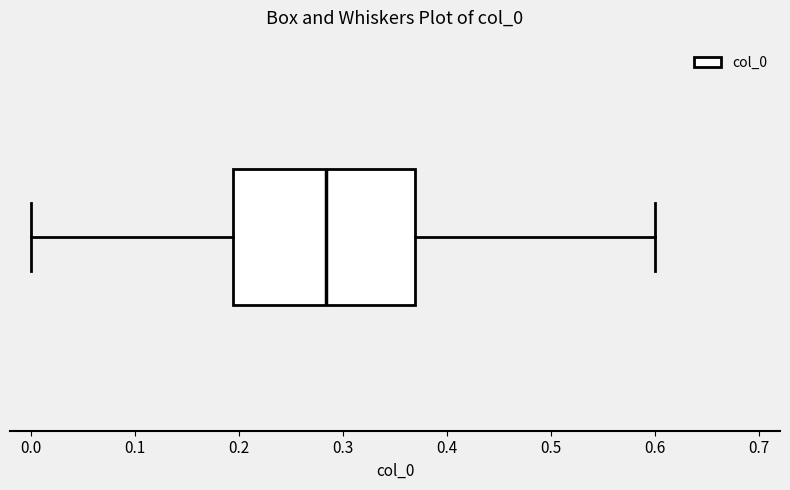

Transcribe this box plot: give where the median line is, the range the box spans, and where the two whiskers end, as read against the x-axis. The values are not printed on the chart, so give them approximately, as read against the axis.

median 0.28, box 0.19 to 0.37, whiskers 0.00 to 0.60